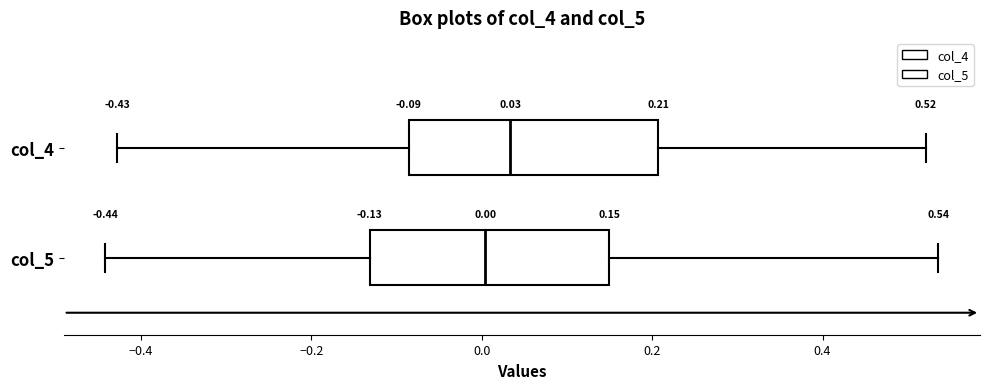

Which box's median line is the furthest to the left?

col_5